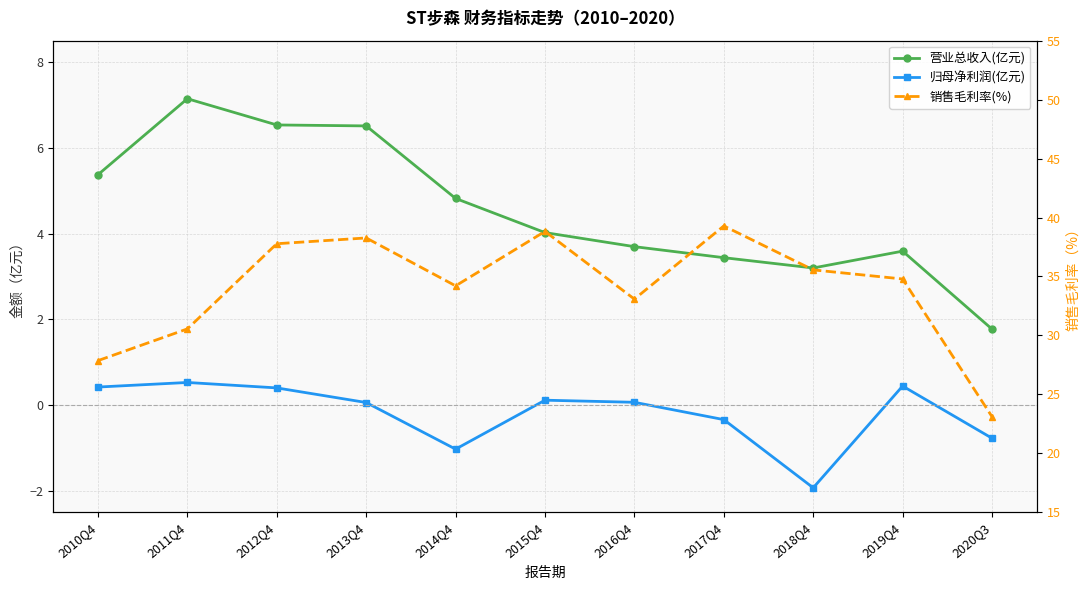

What is the value of the 归母净利润(亿元) point at the 2nd from the left?

0.5